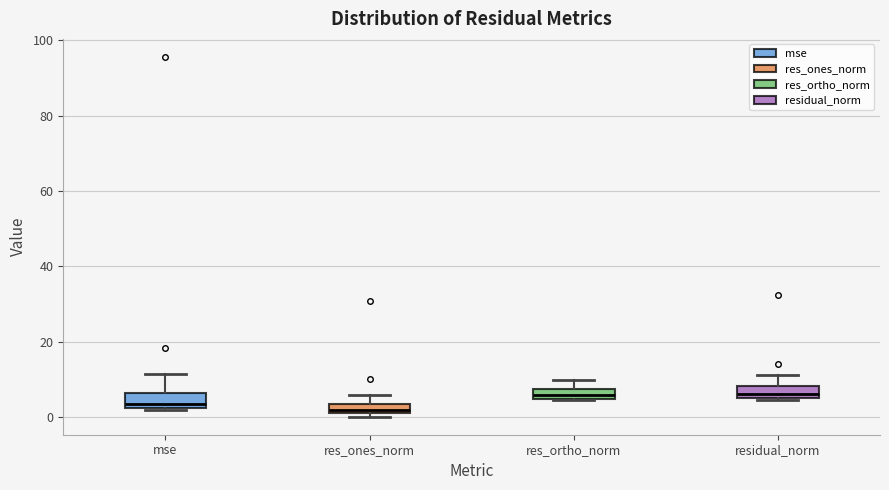

Where does the upper whisker of the box for mse end on the y-axis? The values are not printed on the chart, so give them approximately, as read against the axis.

12